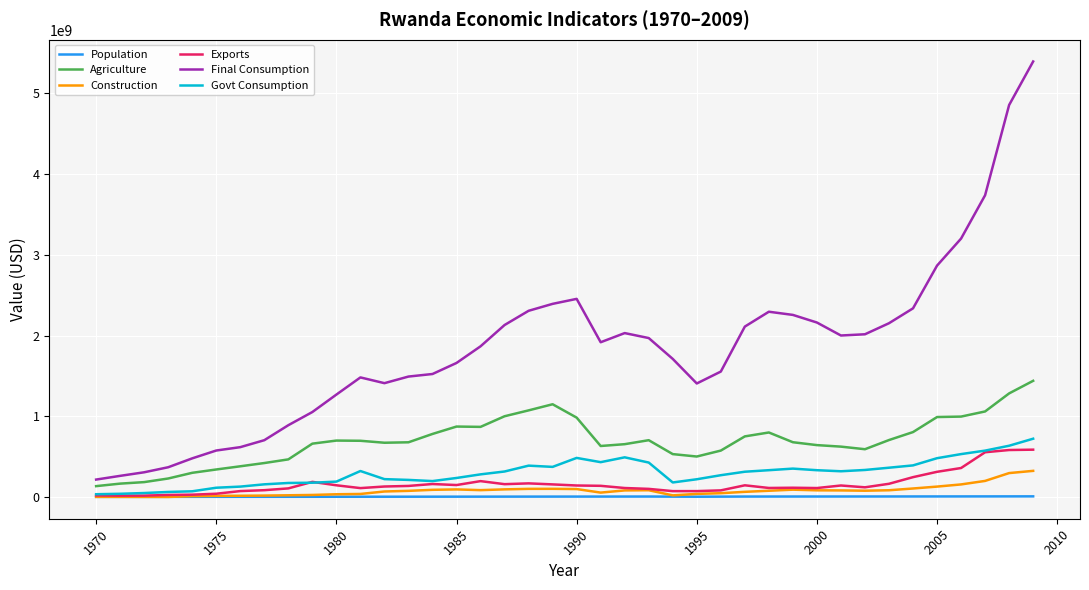

What are all the series names shown in the legend?

Population, Agriculture, Construction, Exports, Final Consumption, Govt Consumption